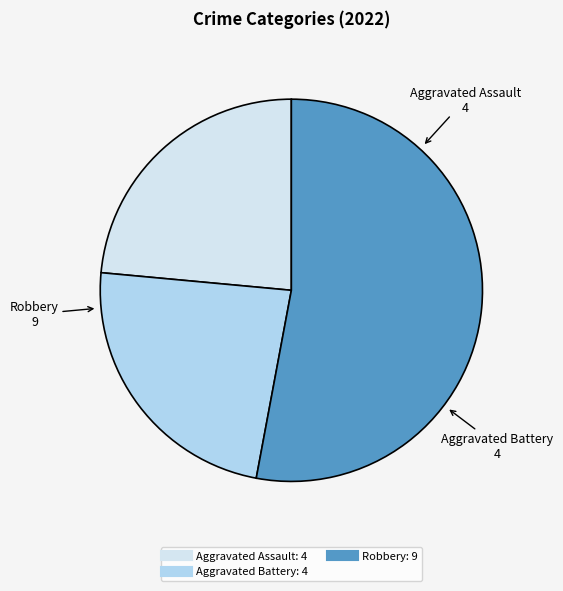

Does any single category account for the majority?

Yes